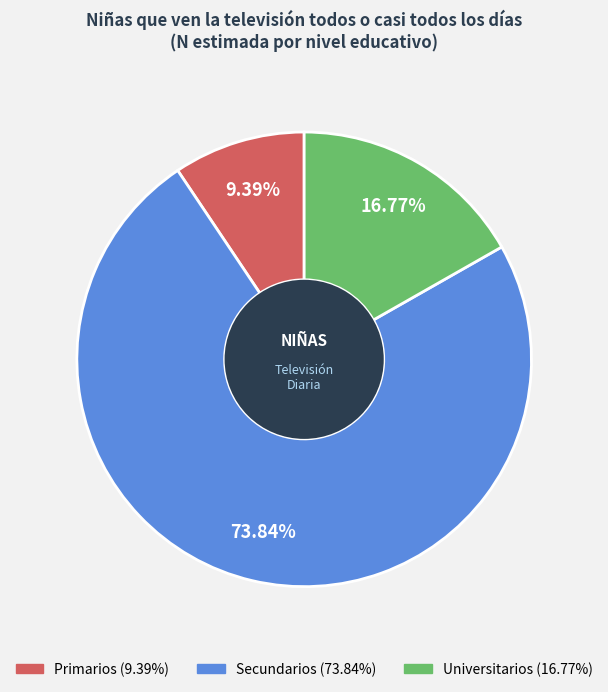

What percentage is the Secundarios slice, to the nearest percent?

74%